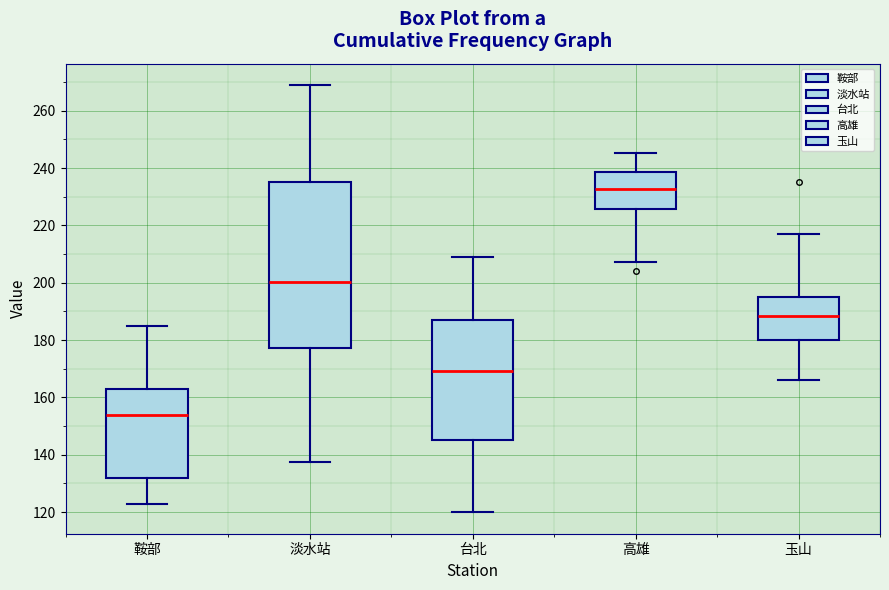

Comparing the boxes themselves (not the whiskers), which one is the tallest?

淡水站